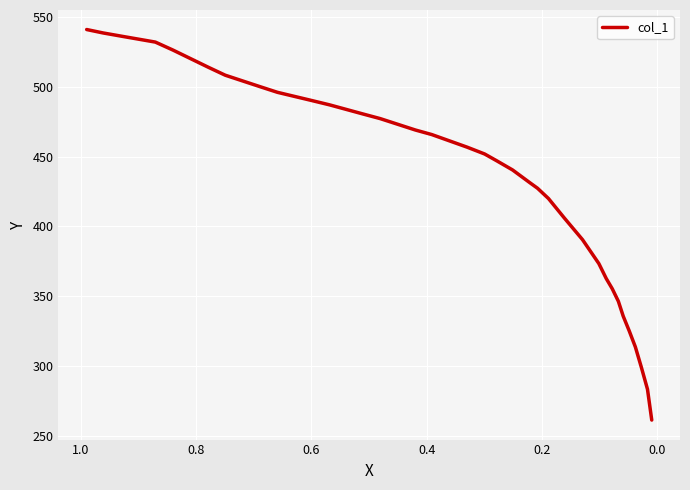

What is the value of the 19th point from the left?

440.4